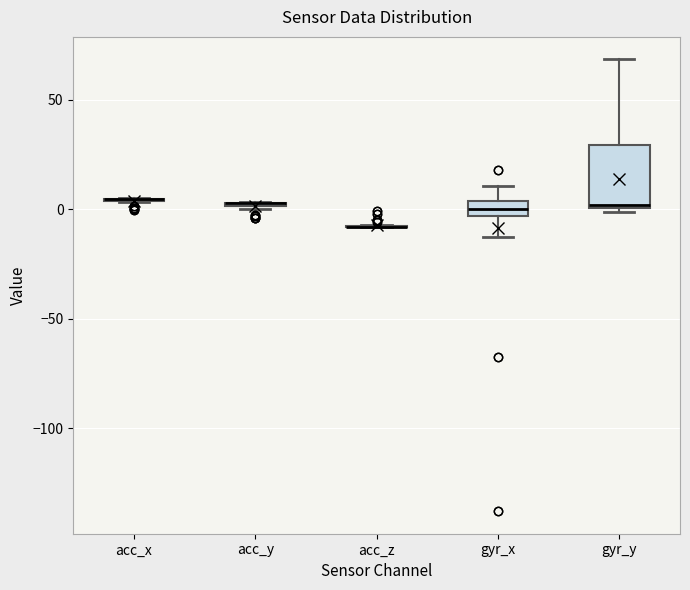

Which box is the tallest, from its lower edge to its upper edge?

gyr_y